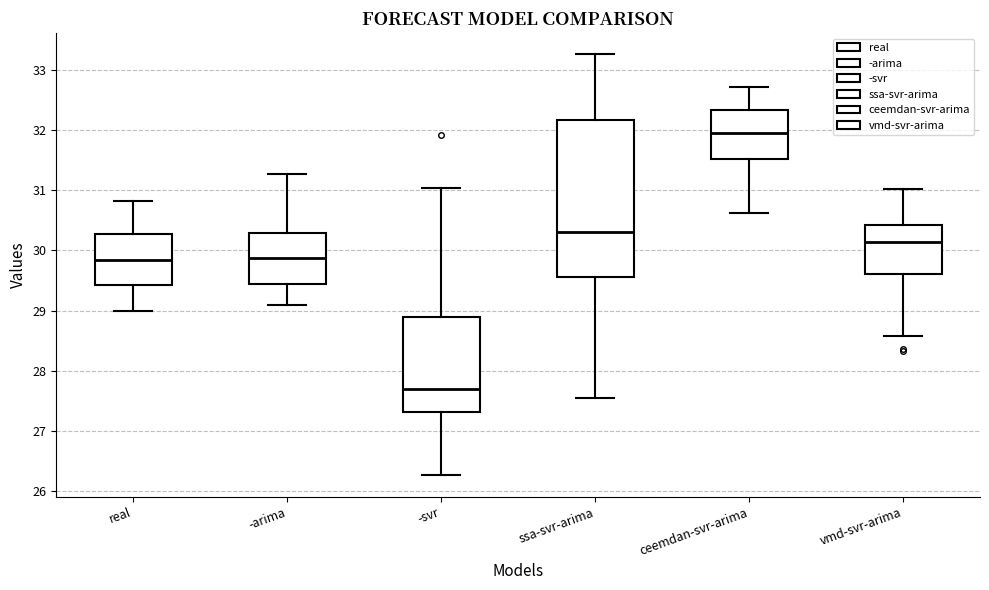

Reading left to right, transcribe this box plot: for each box, give where its median line is, the range the box spans, and where its two whiskers end, as read against the y-axis. The values are not printed on the chart, so give them approximately, as read against the axis.

real: median 29.8, box 29.4 to 30.3, whiskers 29.0 to 30.8
-arima: median 29.9, box 29.4 to 30.3, whiskers 29.1 to 31.3
-svr: median 27.7, box 27.3 to 28.9, whiskers 26.3 to 31.0
ssa-svr-arima: median 30.3, box 29.6 to 32.2, whiskers 27.6 to 33.3
ceemdan-svr-arima: median 31.9, box 31.5 to 32.3, whiskers 30.6 to 32.7
vmd-svr-arima: median 30.1, box 29.6 to 30.4, whiskers 28.6 to 31.0